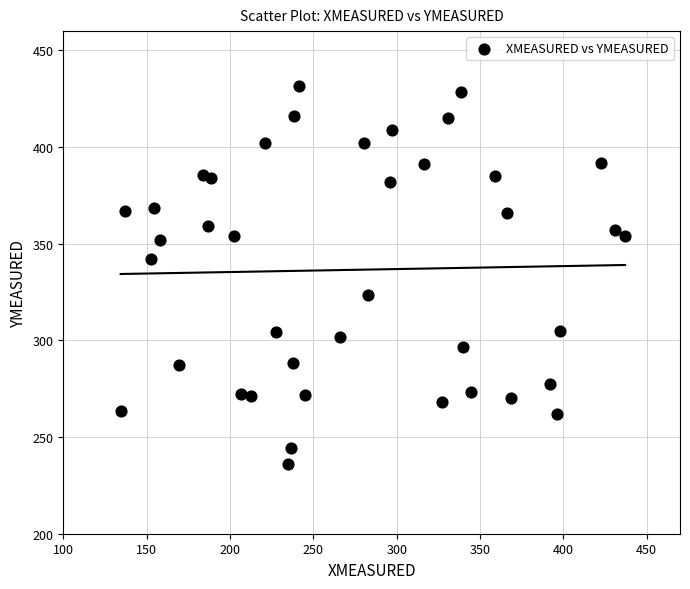

What is the range of X values (max minus min)?

302.6